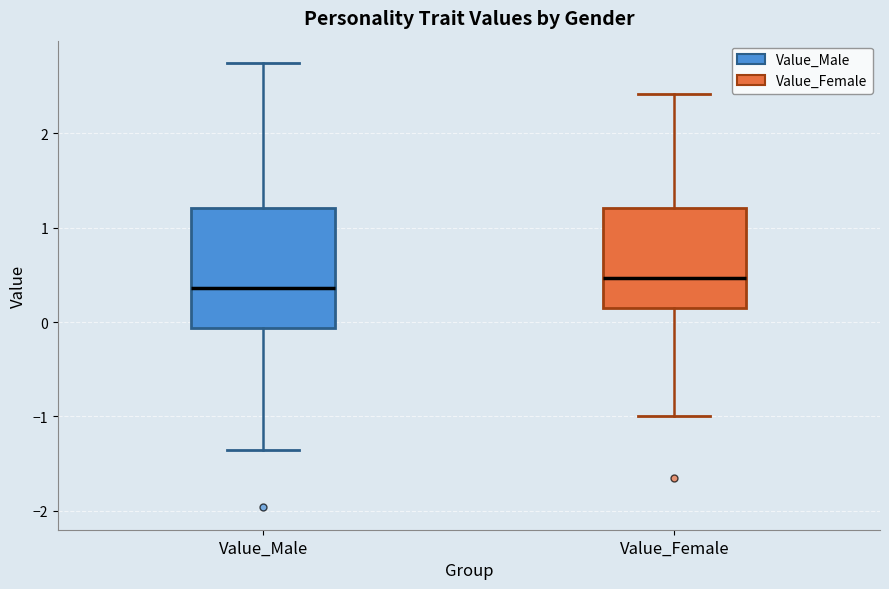

Comparing the boxes themselves (not the whiskers), which one is the tallest?

Value_Male